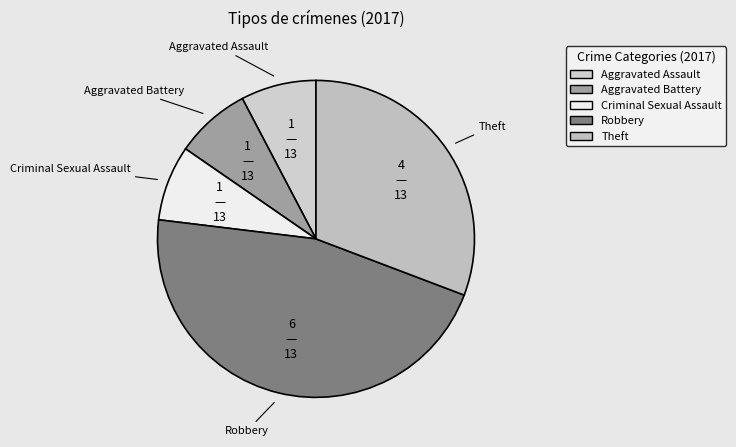

Which has a higher value, Aggravated Assault or Robbery?

Robbery